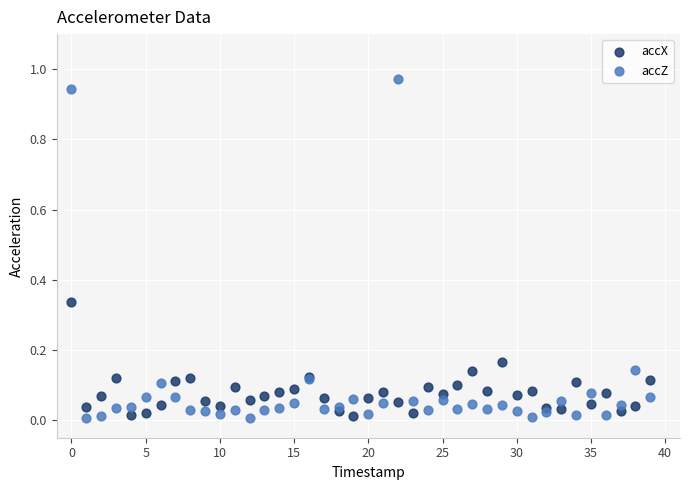

Which series reaches the maximum Y coordinate?

accZ